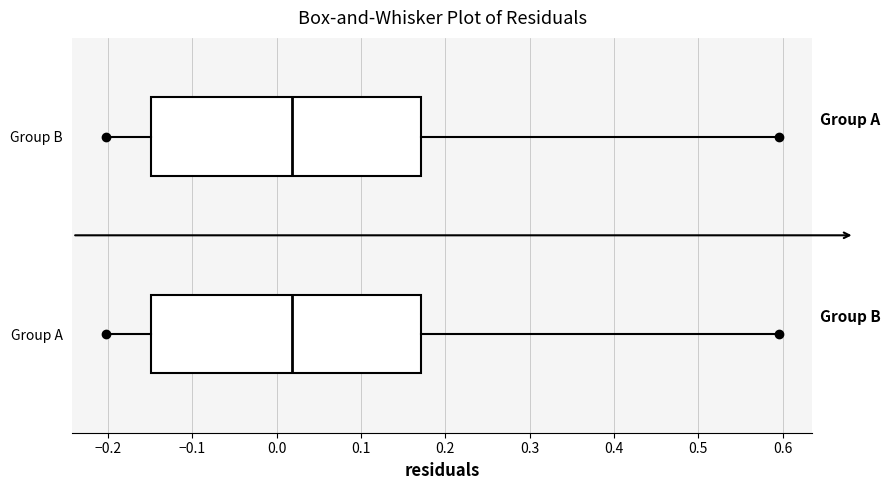

Reading bottom to top, transcribe this box plot: for each box, give where its median line is, the range the box spans, and where its two whiskers end, as read against the x-axis. The values are not printed on the chart, so give them approximately, as read against the axis.

Group A: median 0.02, box -0.15 to 0.17, whiskers -0.20 to 0.60
Group B: median 0.02, box -0.15 to 0.17, whiskers -0.20 to 0.60